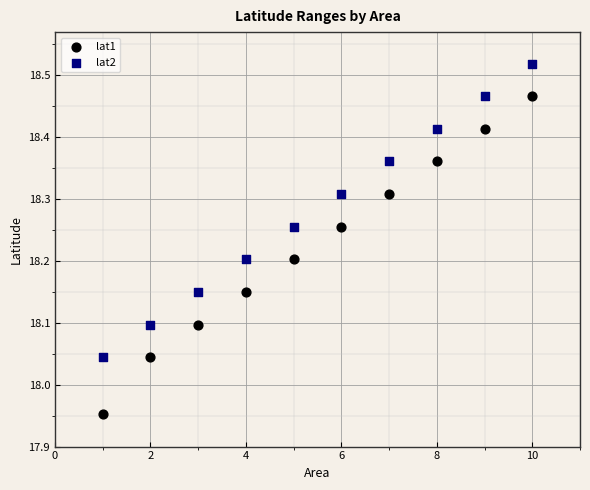

Which series has the largest Y range (max minus min)?

lat1